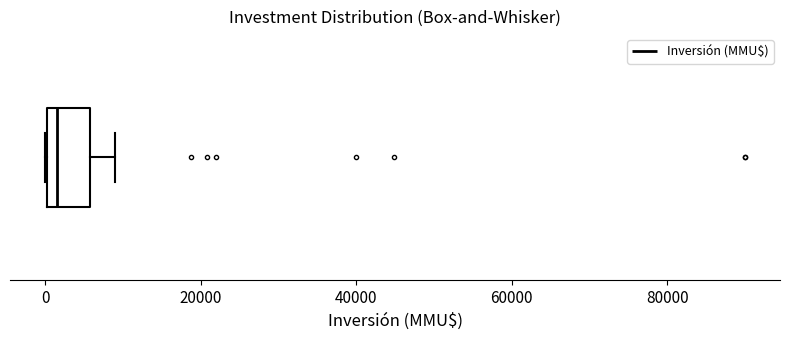

Read this box plot against the x-axis: the position of the median line, the range covered by the box, and the ends of both whiskers. The values are not printed on the chart, so give them approximately, as read against the axis.

median 2000, box 0 to 6000, whiskers 0 to 10000